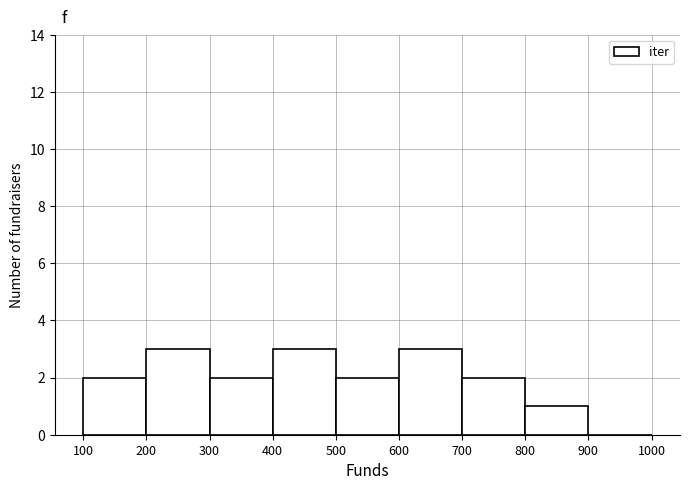

How tall is the bar that spans 800 to 900 on the x-axis? The values are not printed on the chart, so give them approximately, as read against the axis.

1